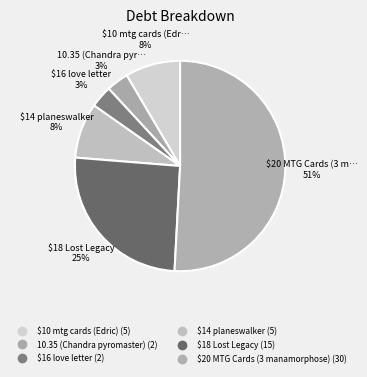

How much of the chart is everything except $20 MTG Cards (3 manamorphose)?

49.2%